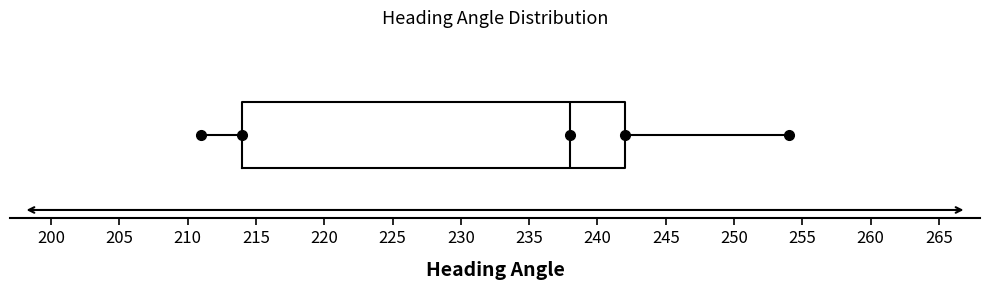

Where does the median line of the box sit on the x-axis? The values are not printed on the chart, so give them approximately, as read against the axis.

238